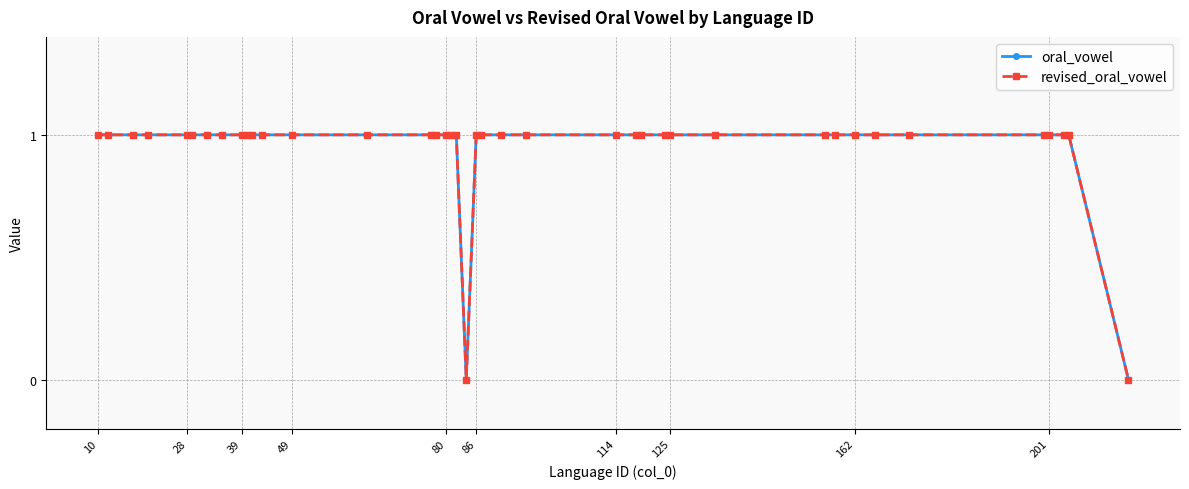

True or false: oral_vowel and revised_oral_vowel cross at least once.

False